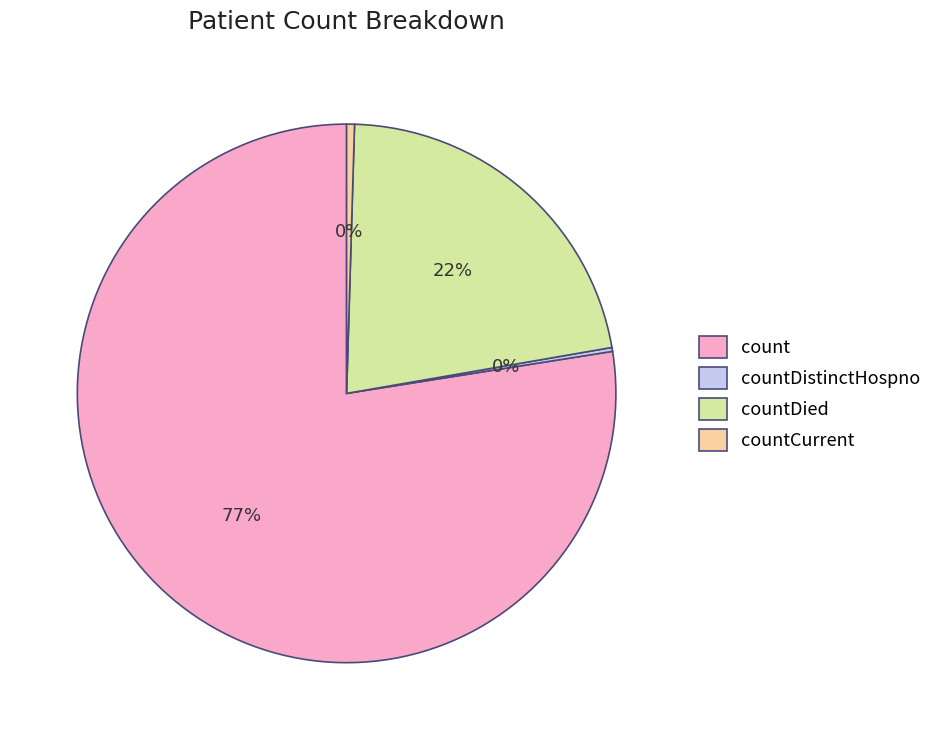

To the nearest percent, what portion does countDied represent?

22%